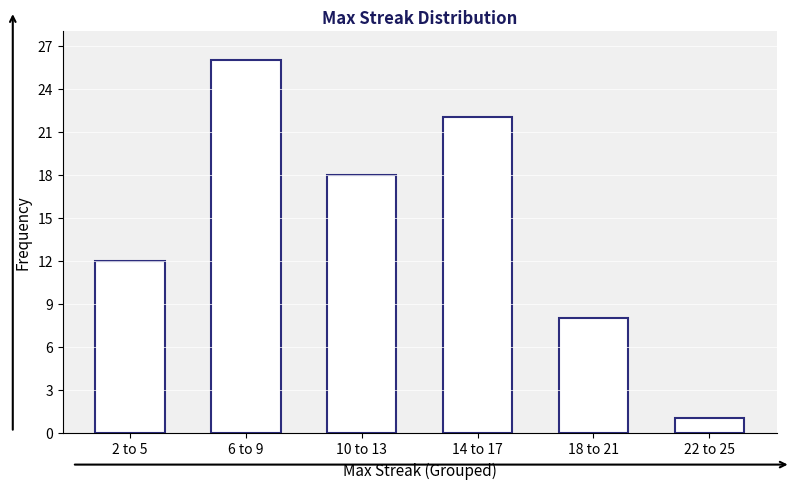

Reading left to right, transcribe all the data shown in this chart.

12	26	18	22	8	1